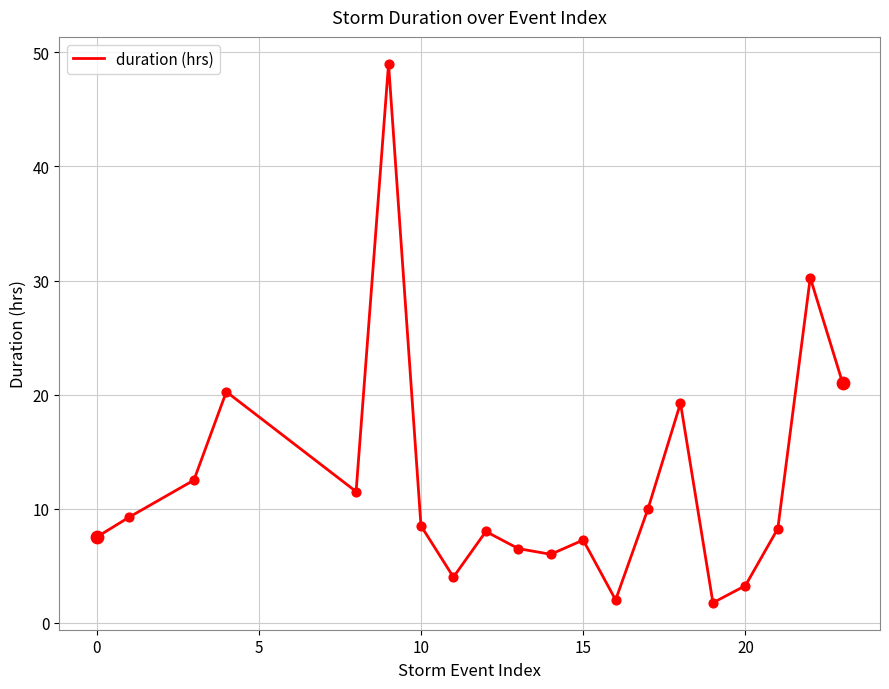

What is the smallest value displayed?

1.8